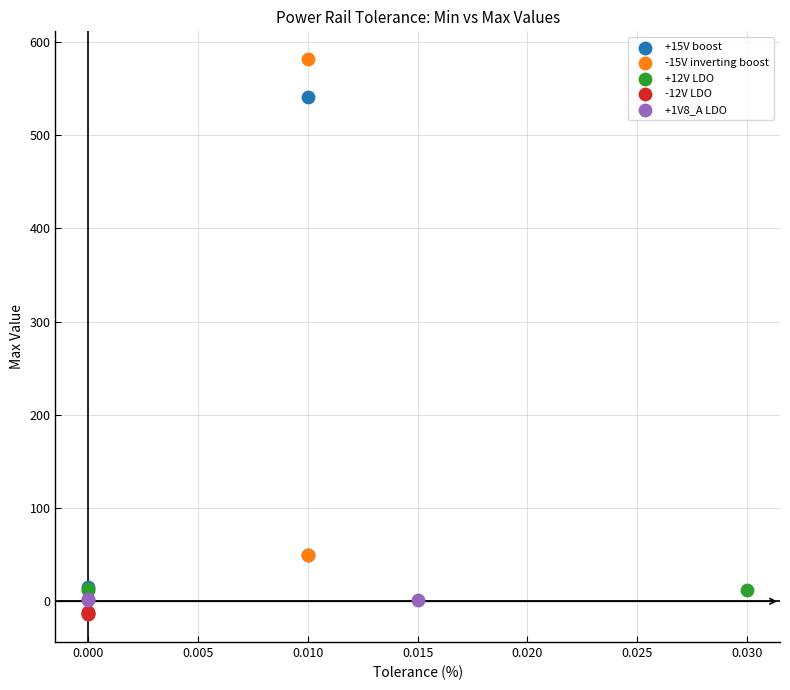

What are all the series names shown in the legend?

+15V boost, -15V inverting boost, +12V LDO, -12V LDO, +1V8_A LDO